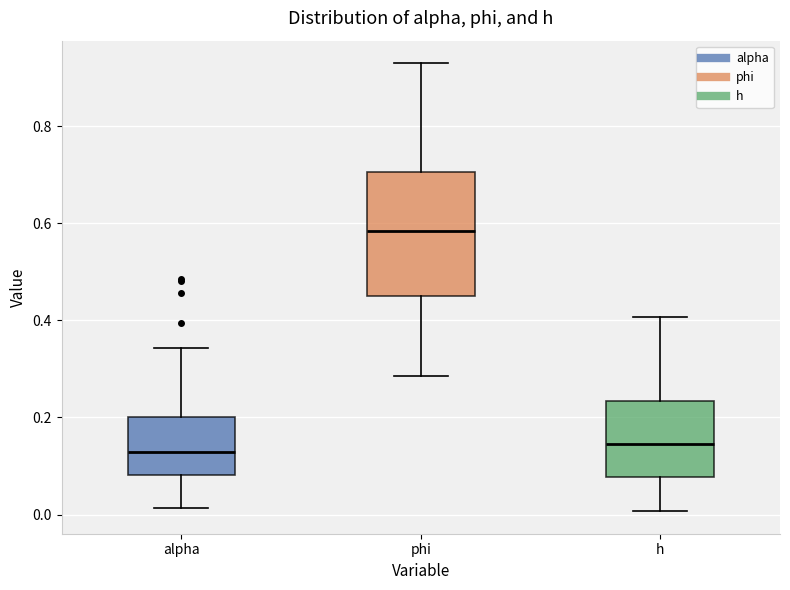

Reading left to right, read every box against the y-axis: the position of its median line, the range the box covers, and the ends of its whiskers. The values are not printed on the chart, so give them approximately, as read against the axis.

alpha: median 0.12, box 0.08 to 0.20, whiskers 0.02 to 0.34
phi: median 0.58, box 0.44 to 0.70, whiskers 0.28 to 0.92
h: median 0.14, box 0.08 to 0.24, whiskers 0.00 to 0.40